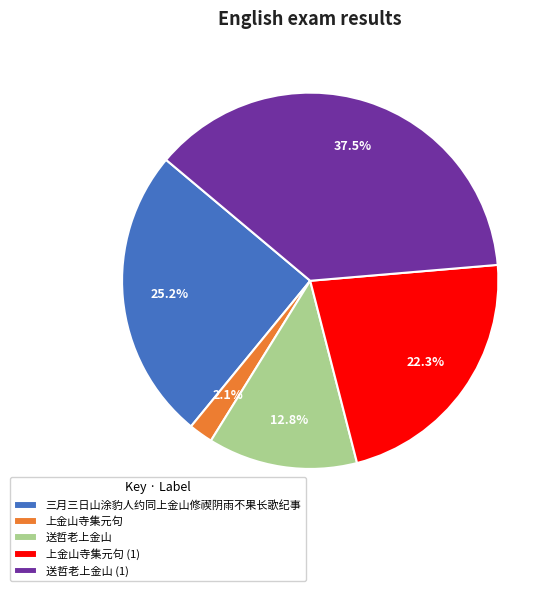

Do 送哲老上金山 and 三月三日山涂豹人约同上金山修禊阴雨不果长歌纪事 together represent more than half of the pie?

No